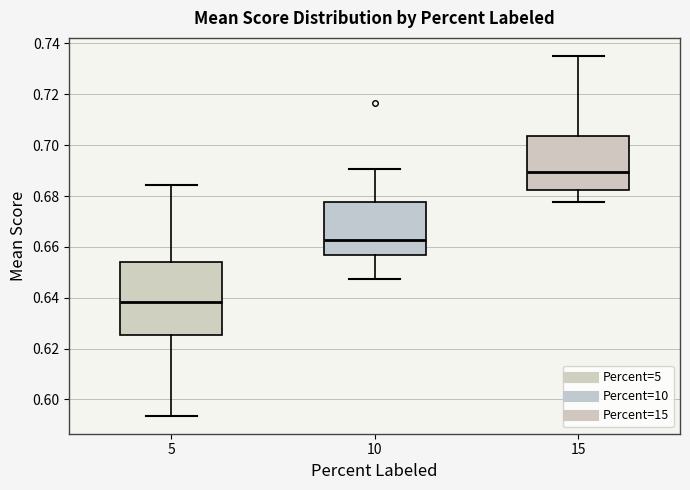

Which box is the tallest, from its lower edge to its upper edge?

5